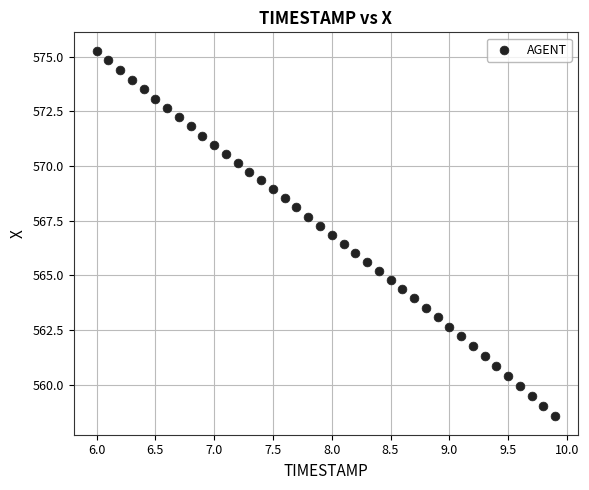

What is the range of X values (max minus min)?

3.9